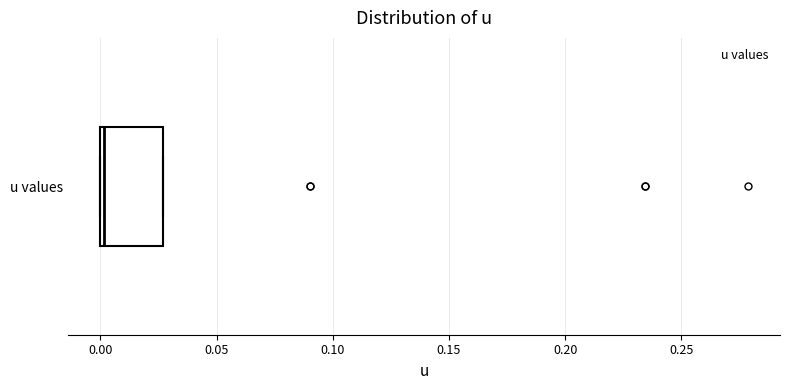

Where is the right edge of the box for u values on the x-axis? The values are not printed on the chart, so give them approximately, as read against the axis.

0.025